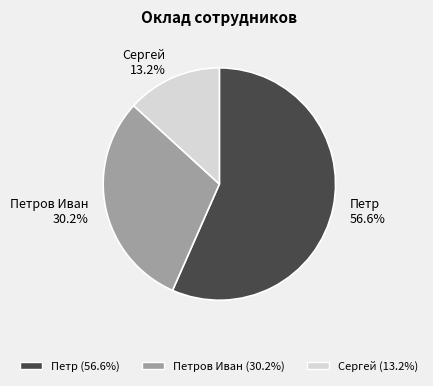

Is there any slice that represents more than half of the pie?

Yes